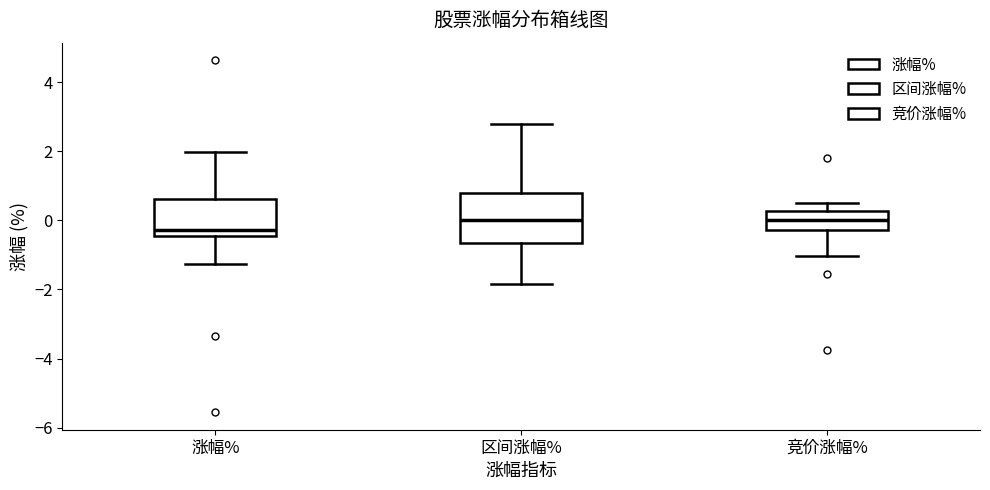

Reading left to right, read every box against the y-axis: the position of its median line, the range the box covers, and the ends of its whiskers. The values are not printed on the chart, so give them approximately, as read against the axis.

涨幅%: median -0.2, box -0.4 to 0.6, whiskers -1.2 to 2.0
区间涨幅%: median 0.0, box -0.6 to 0.8, whiskers -1.8 to 2.8
竞价涨幅%: median 0.0, box -0.2 to 0.2, whiskers -1.0 to 0.4